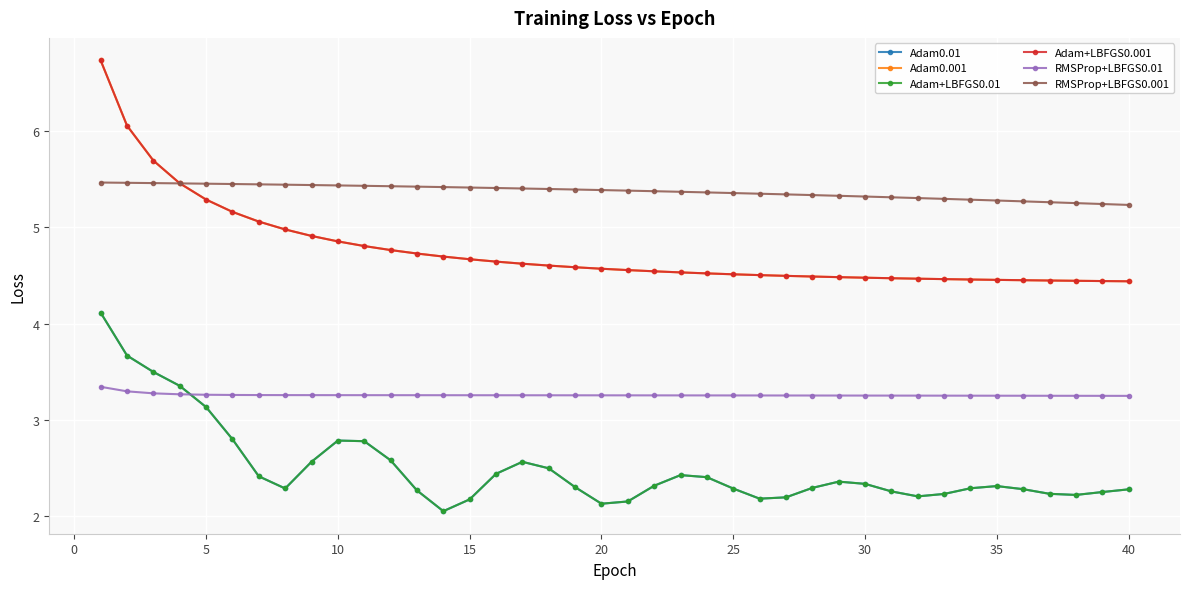

What is the greatest value displayed?

6.7